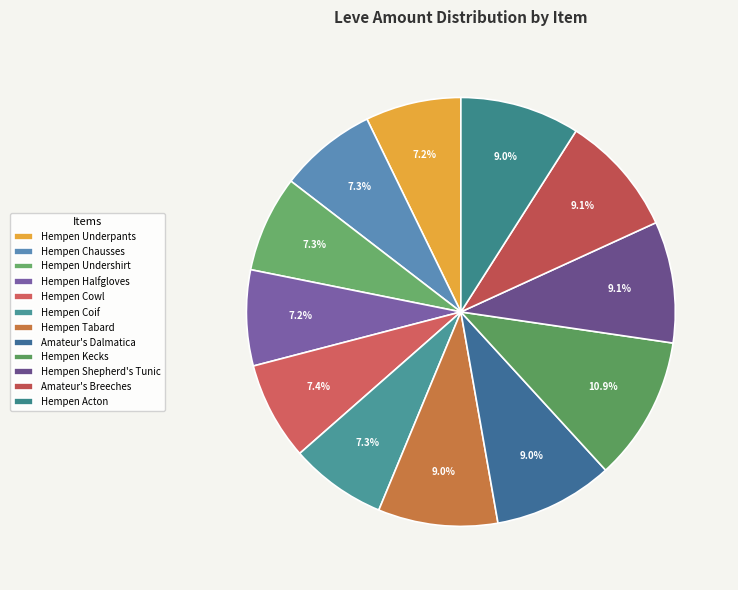

What is the largest slice in the pie chart?

Hempen Kecks